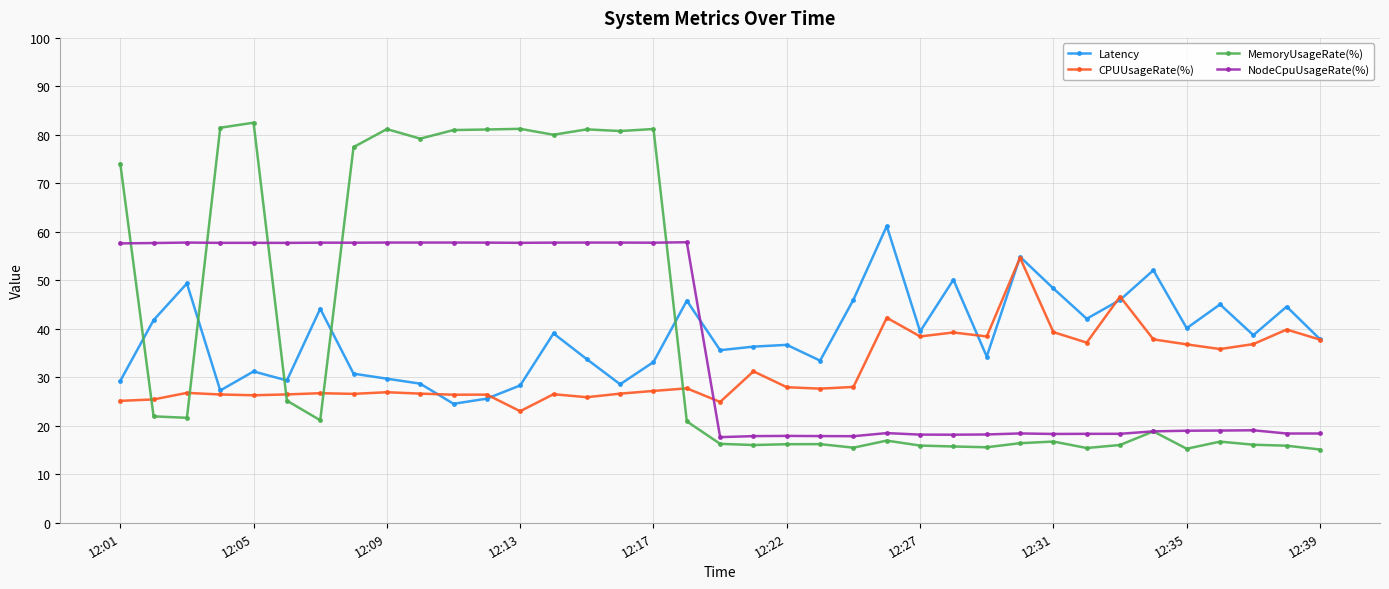

What is the value of the CPUUsageRate(%) point at the 28th from the left?

54.6